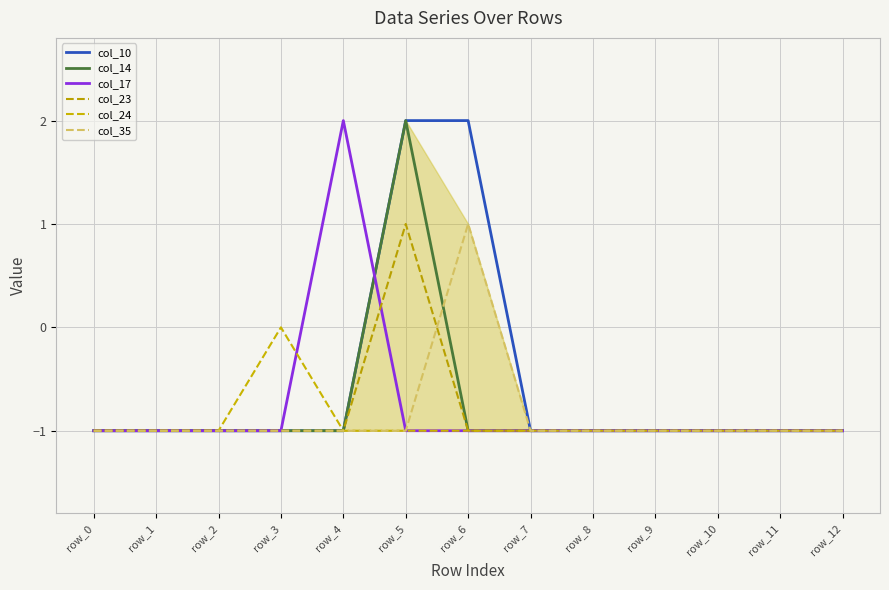

Which series changed the most between row_0 and row_1?

col_10